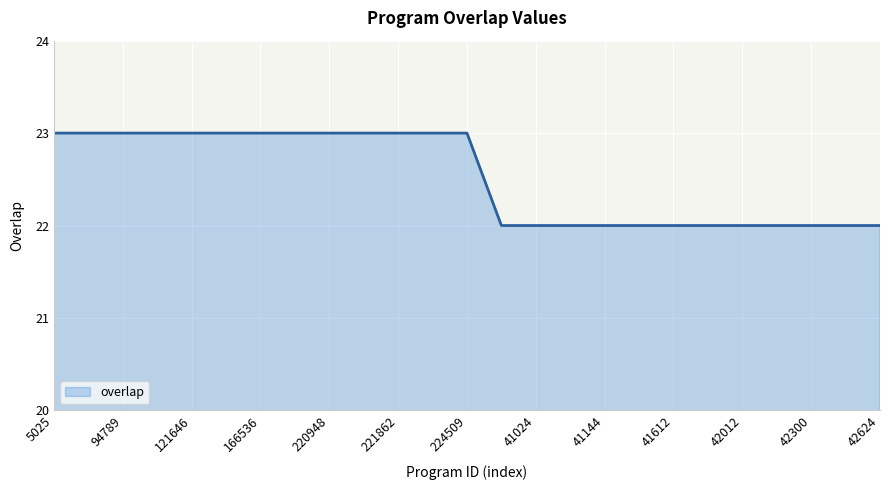

What is the maximum value shown in the chart?

23